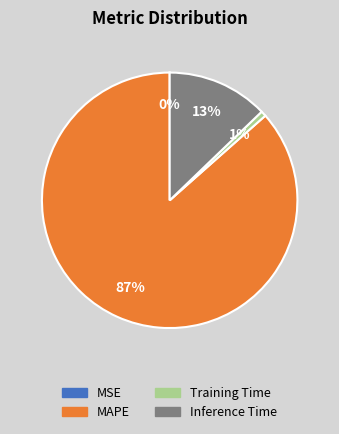

Does MAPE account for over 50% of the chart?

Yes